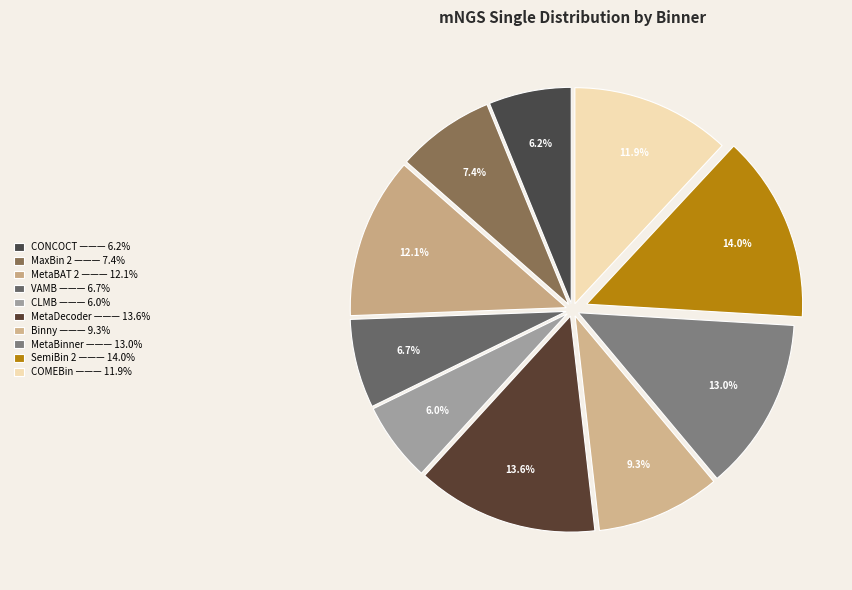

Count the number of slices in the pie.

10